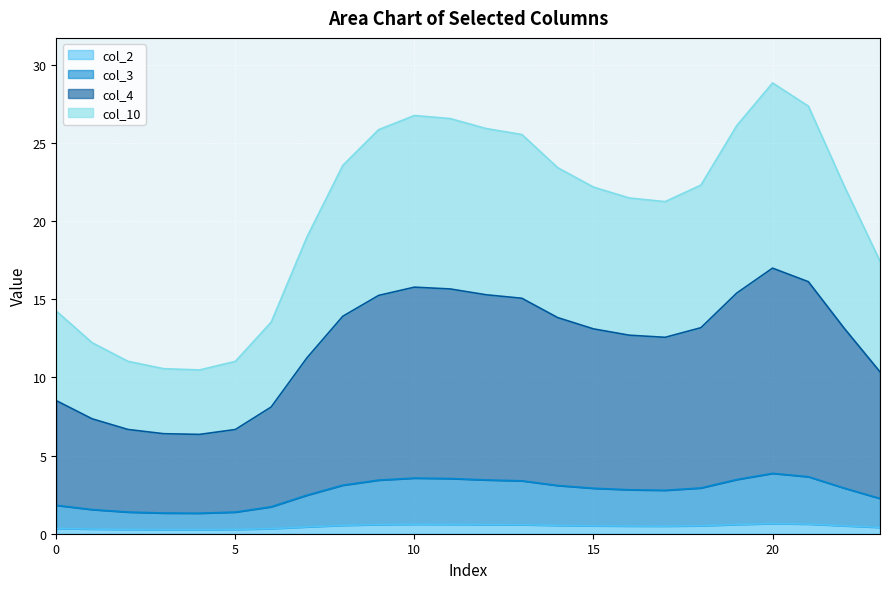

The value of col_4 at 13 is 42.9. True or false?

False